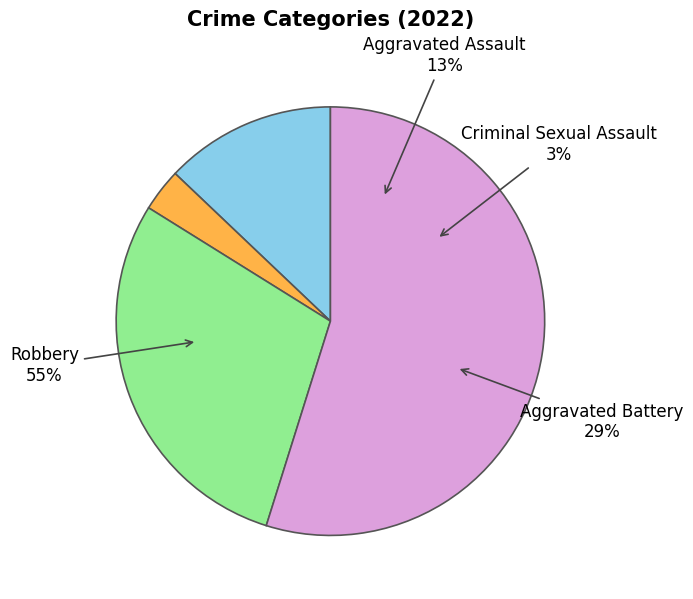

Rank the categories by value from lowest to highest.

Criminal Sexual Assault, Aggravated Assault, Aggravated Battery, Robbery